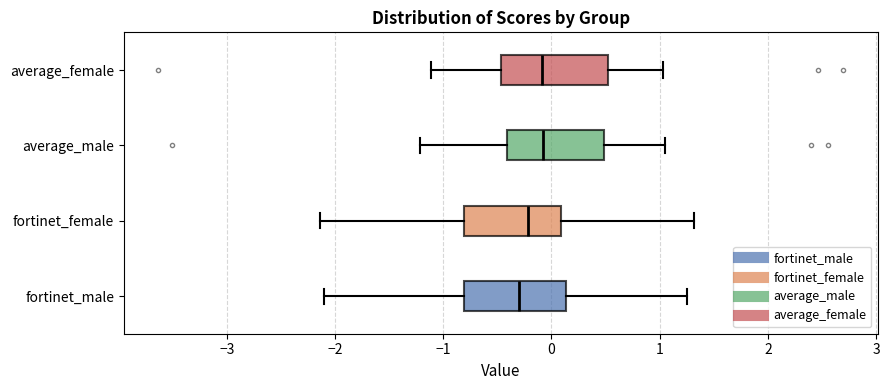

Reading bottom to top, transcribe this box plot: for each box, give where its median line is, the range the box spans, and where its two whiskers end, as read against the x-axis. The values are not printed on the chart, so give them approximately, as read against the axis.

fortinet_male: median -0.3, box -0.8 to 0.1, whiskers -2.1 to 1.2
fortinet_female: median -0.2, box -0.8 to 0.1, whiskers -2.1 to 1.3
average_male: median -0.1, box -0.4 to 0.5, whiskers -1.2 to 1.1
average_female: median -0.1, box -0.5 to 0.5, whiskers -1.1 to 1.0